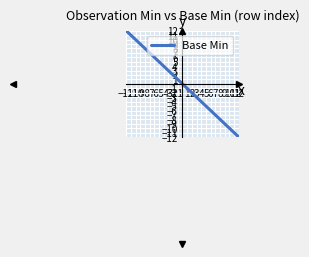

What is the difference between the maximum and minimum values?

24.0